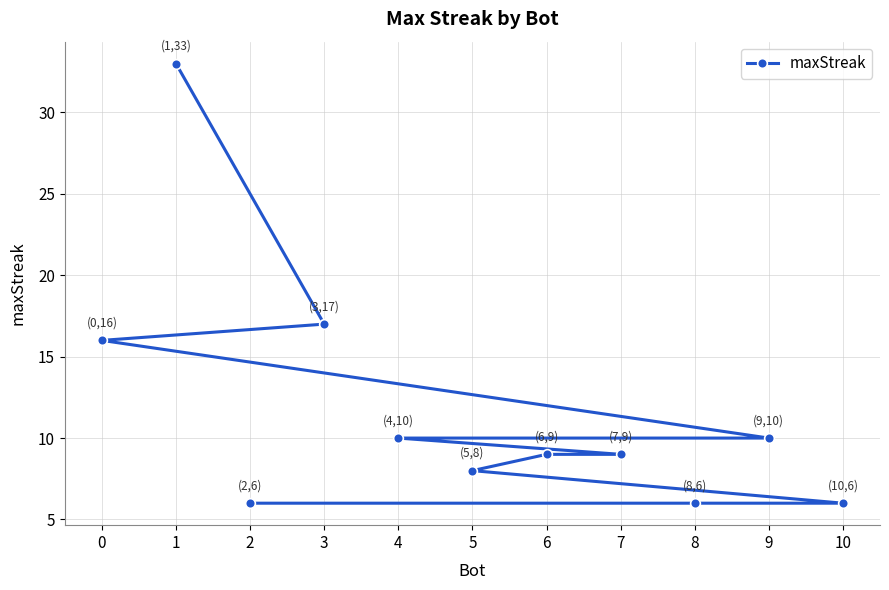

What is the label of the 10th point from the left?

8